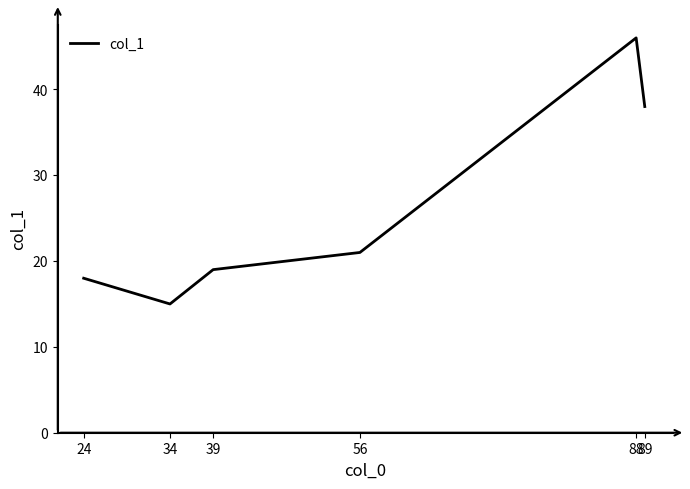

At which category does the chart reach its peak across all series?

88